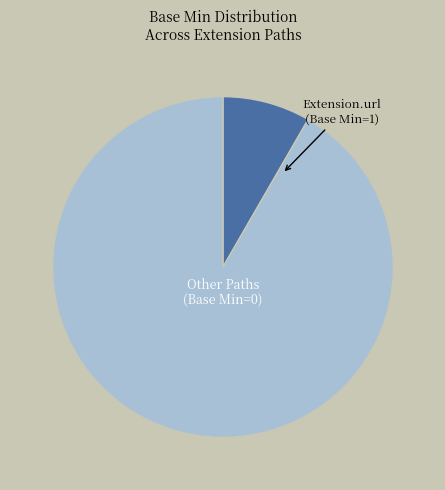

Is there any slice that represents more than half of the pie?

Yes